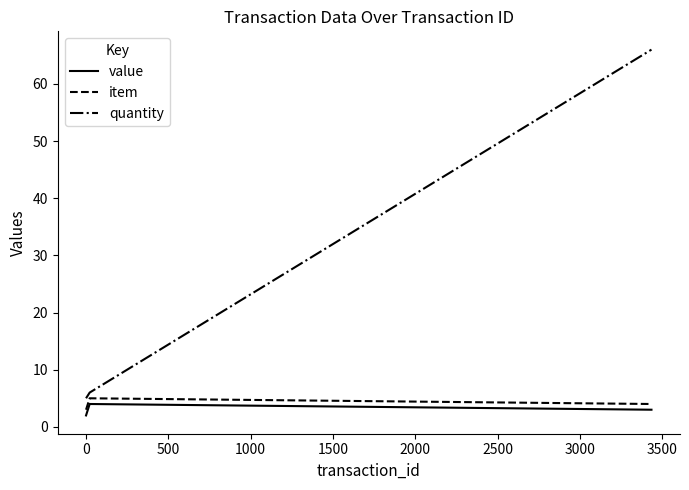

Does the chart have visible grid lines?

No